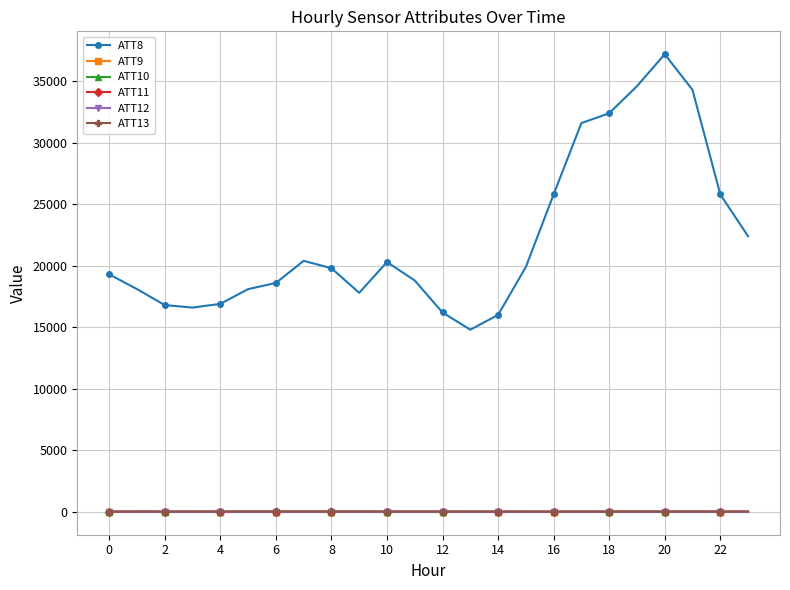

Which series has the largest total across all categories?

ATT8